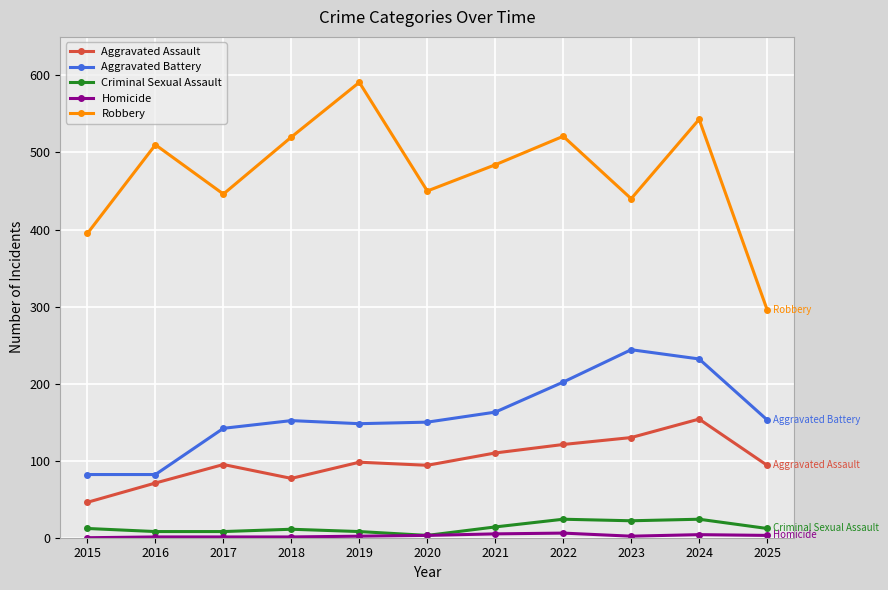

How many interior local valleys does the Robbery series have?

3